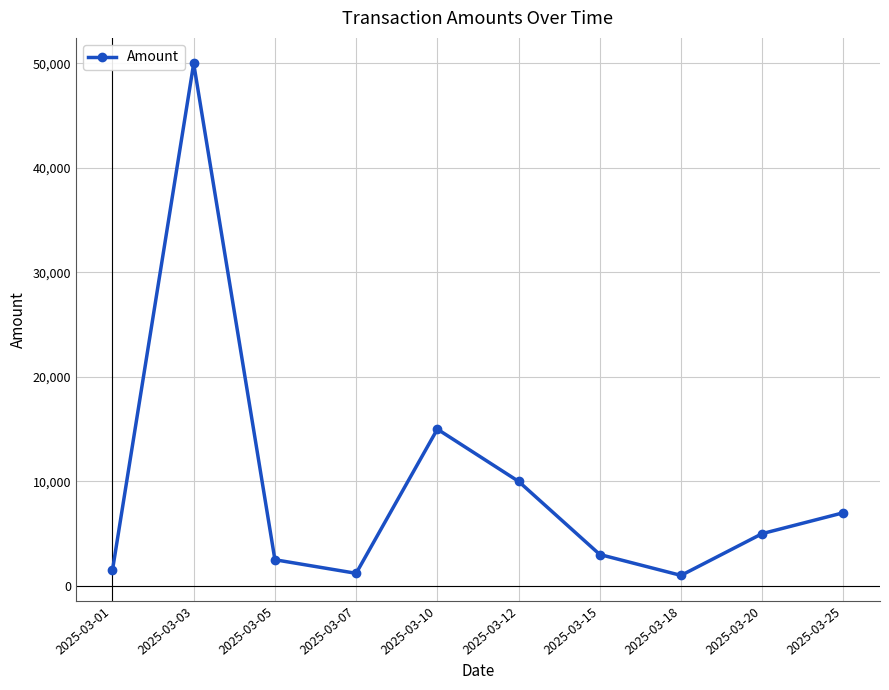

The chart shows a value of 1000 at 2025-03-18. True or false?

True